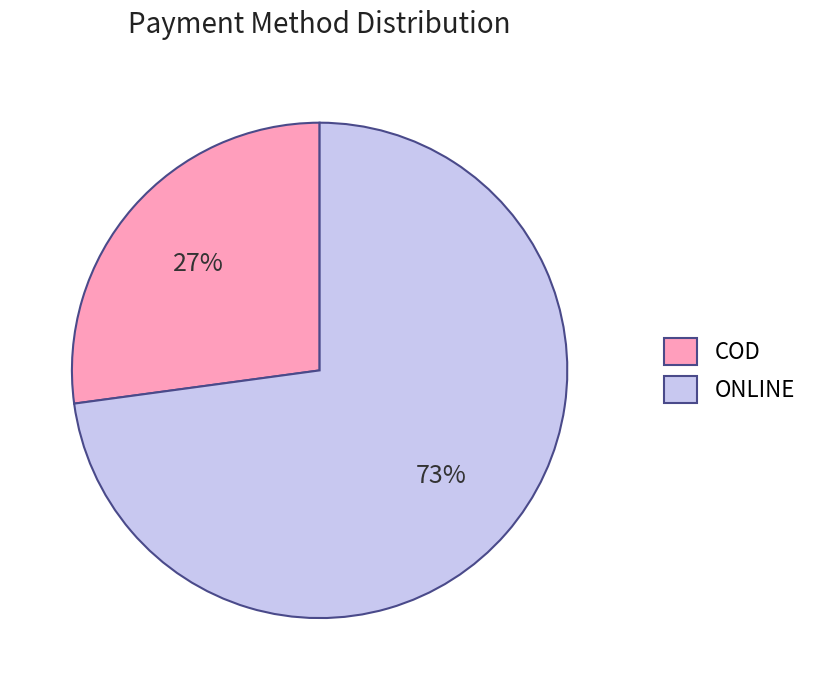

Do COD and ONLINE together represent more than half of the pie?

Yes